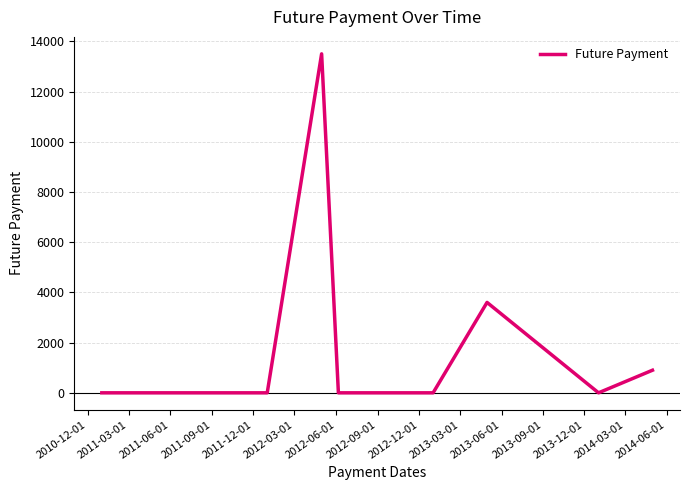

Does the chart display data point markers on the line(s)?

No